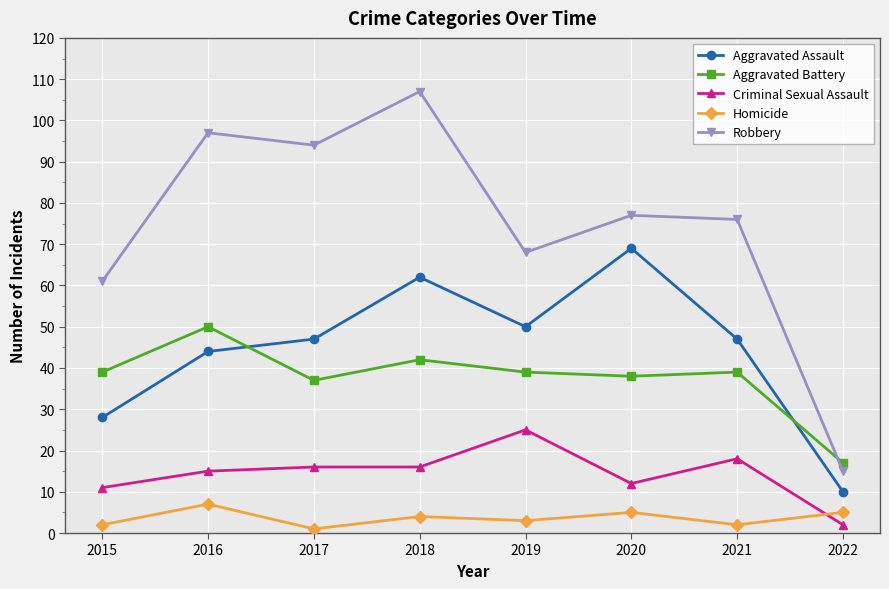

True or false: Aggravated Battery has a value of 8 at 2017.

False